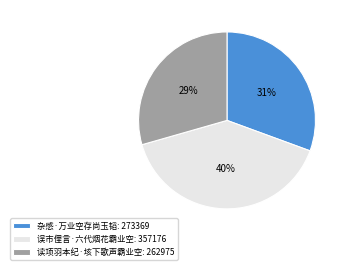

How many segments does this pie chart have?

3